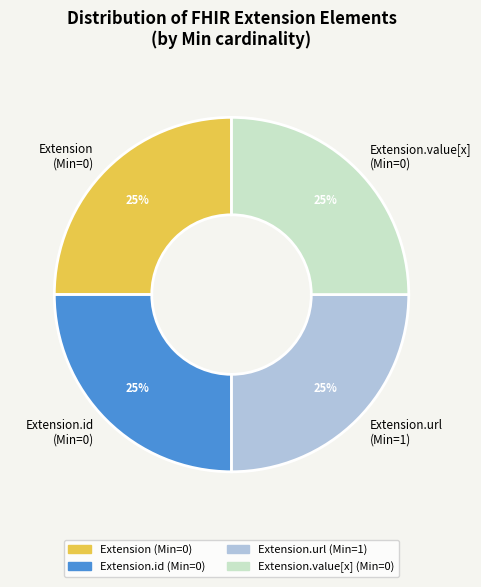

Does Extension.value[x] (Min=0) account for over 50% of the chart?

No